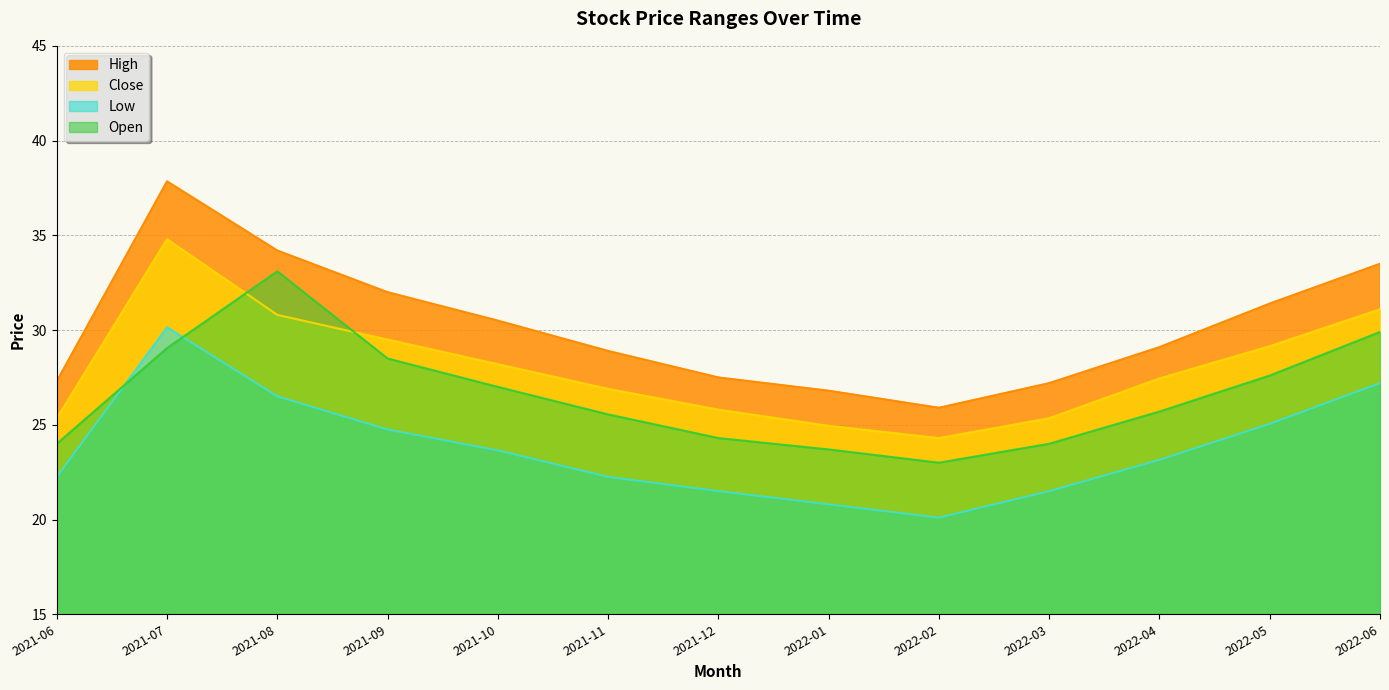

What is the value of the High point at the 3rd from the left?

34.2